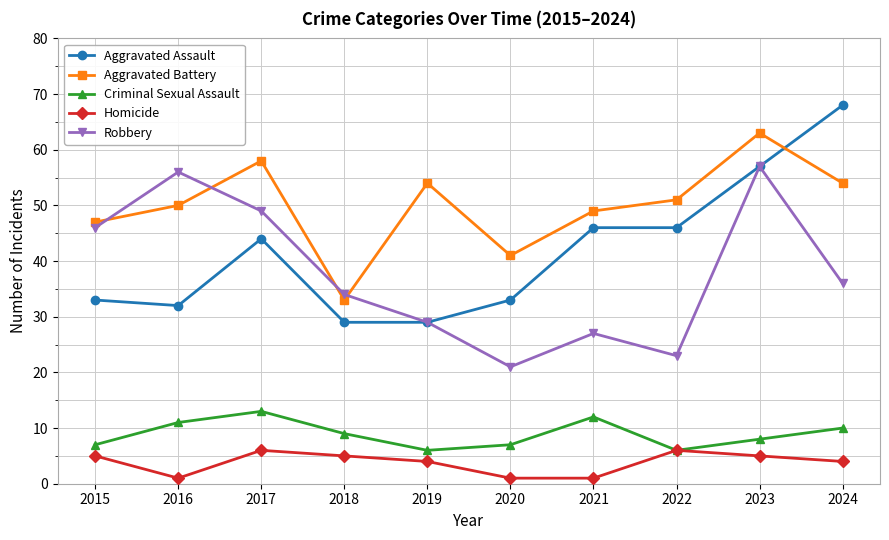

What is the lowest value of the Criminal Sexual Assault series?

6